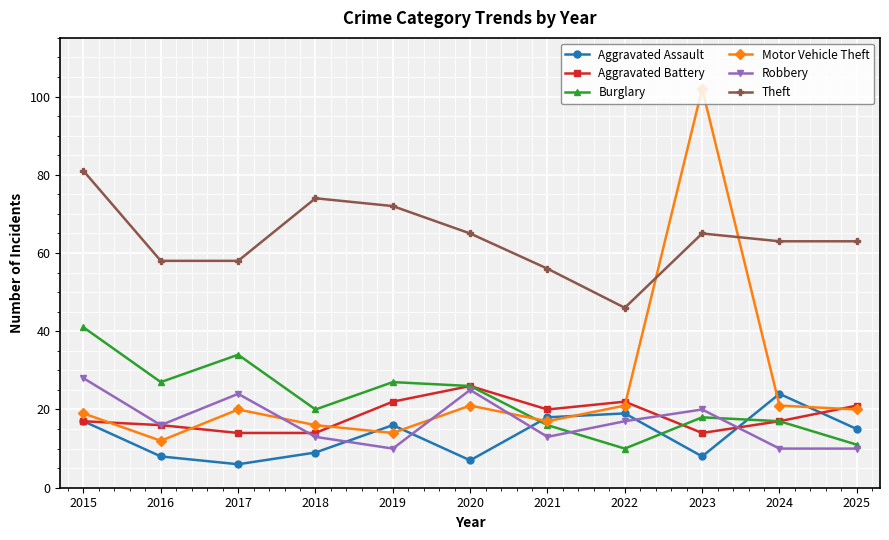

What is the difference between the Theft values at 2015 and 2016?

23